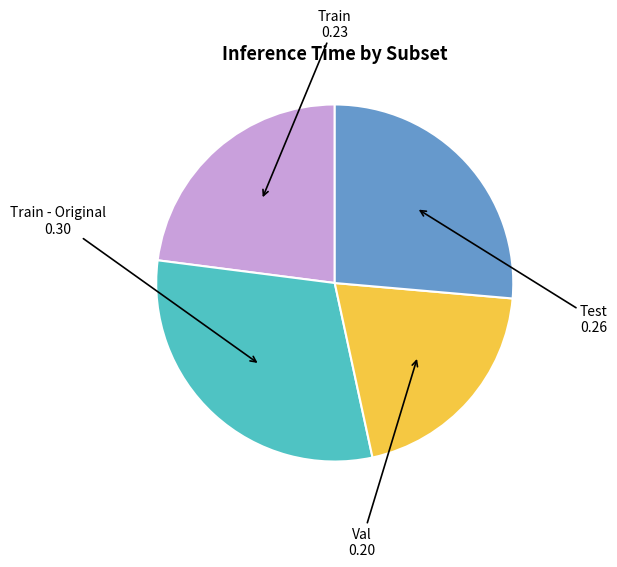

Which slice is the largest?

Train - Original